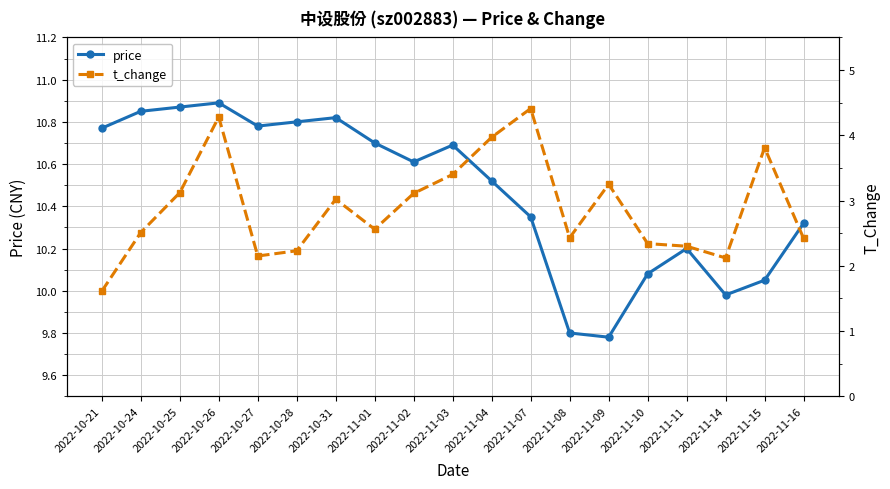

The t_change series shows 3.6 at 2022-11-10. True or false?

False